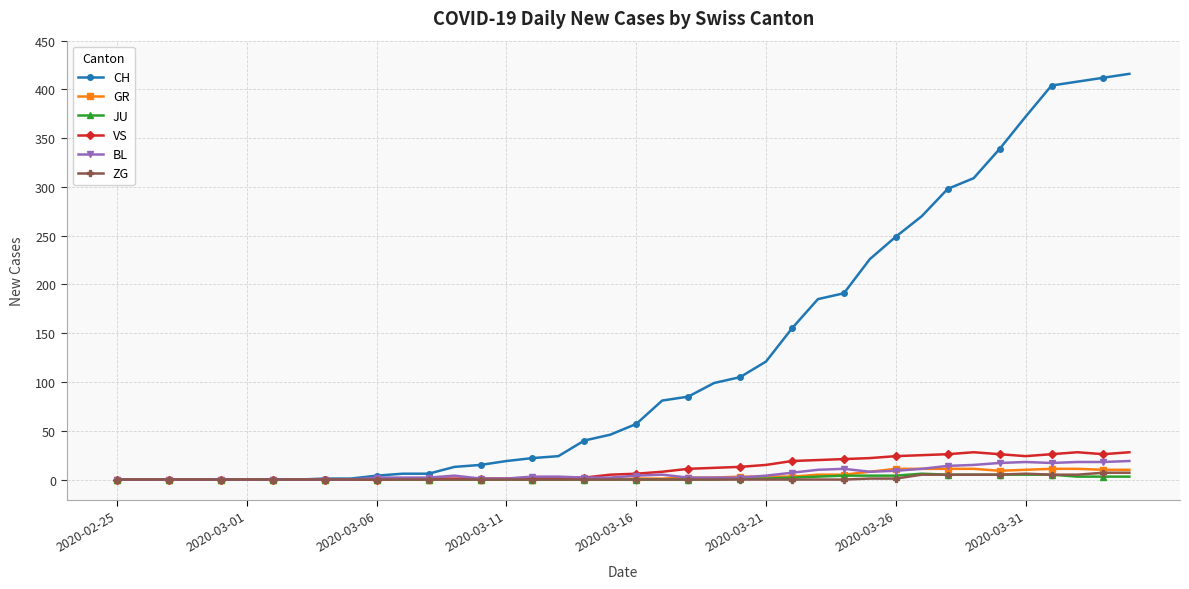

Is this an area chart (filled region under the line)?

No